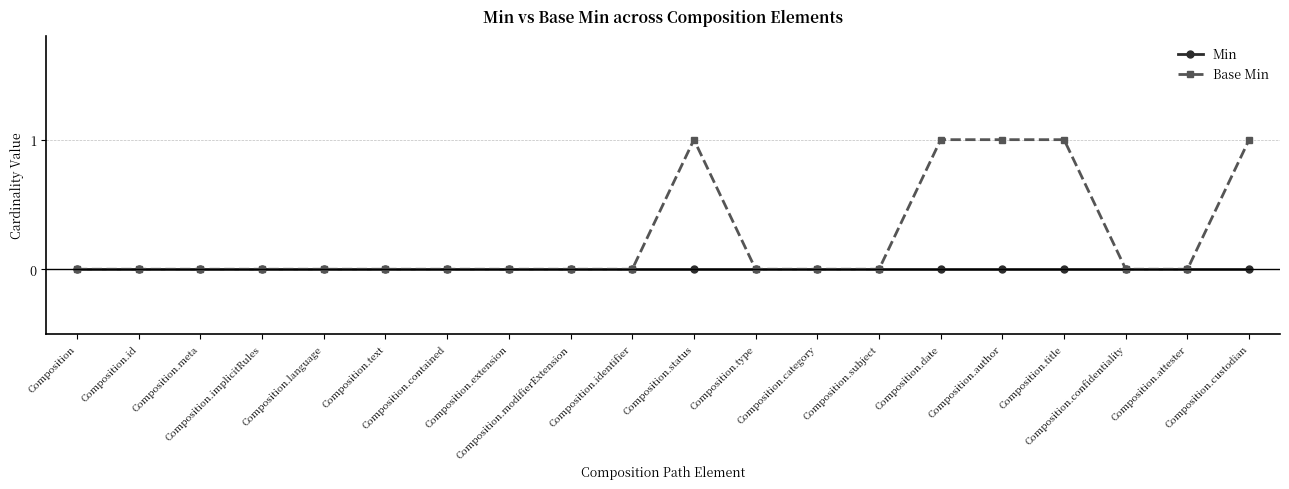

Which series has the largest total across all categories?

Base Min